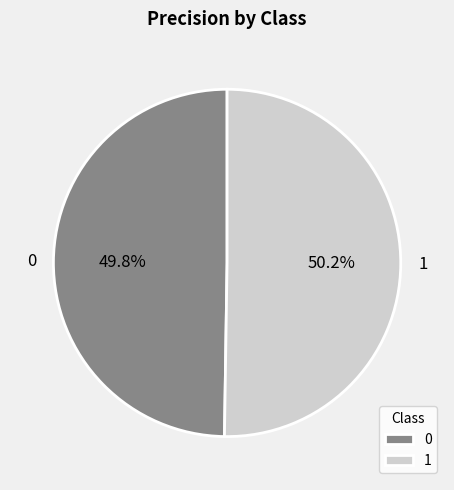

What portion of the pie excludes 0?

50.2%